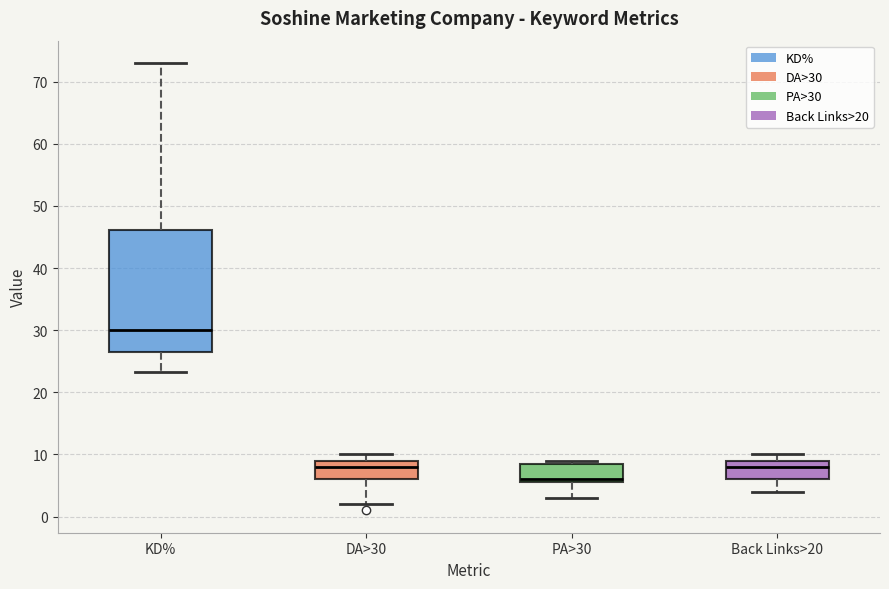

Reading left to right, transcribe this box plot: for each box, give where its median line is, the range the box spans, and where its two whiskers end, as read against the y-axis. The values are not printed on the chart, so give them approximately, as read against the axis.

KD%: median 30, box 27 to 46, whiskers 23 to 73
DA>30: median 8, box 6 to 9, whiskers 2 to 10
PA>30: median 6 (just above the box's lower edge), box 6 to 9, whiskers 3 to 9 (just above the box's upper edge)
Back Links>20: median 8, box 6 to 9, whiskers 4 to 10